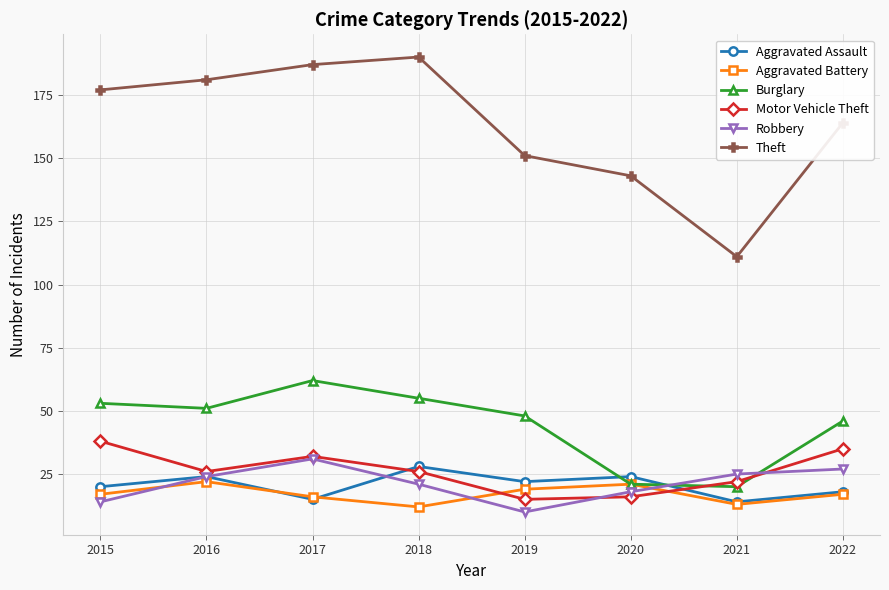

Between 2016 and 2021, which series saw the biggest shift?

Theft